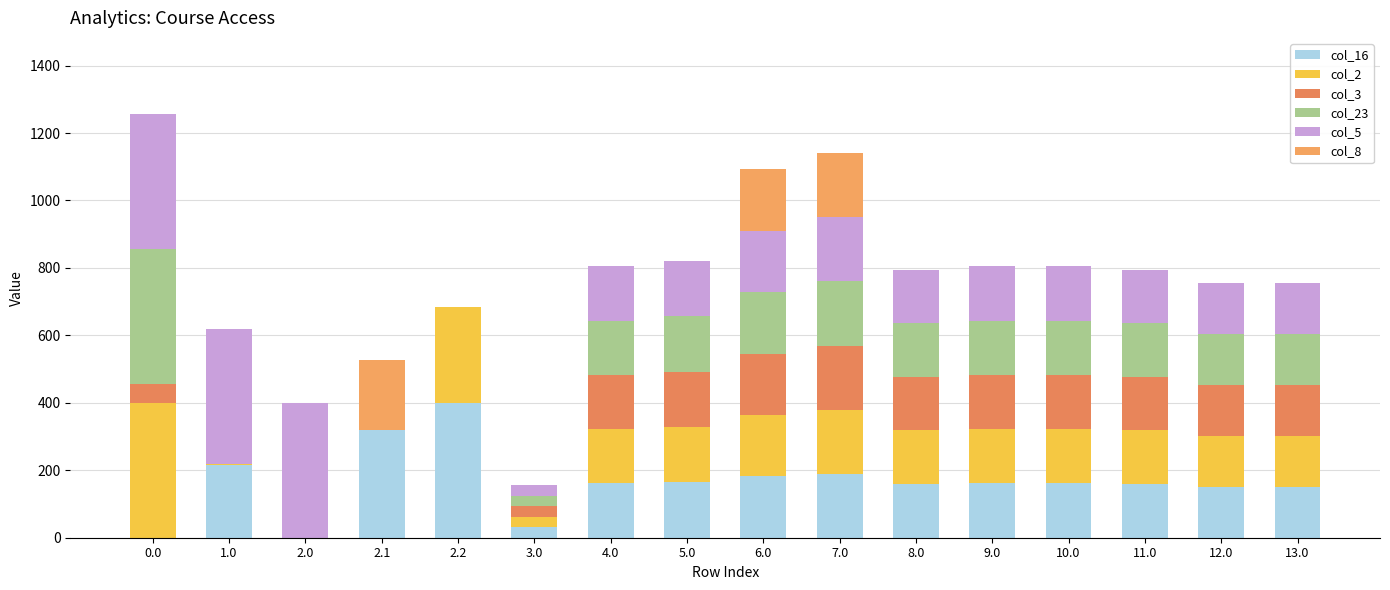

What is the label of the 10th bar from the right?

4.0